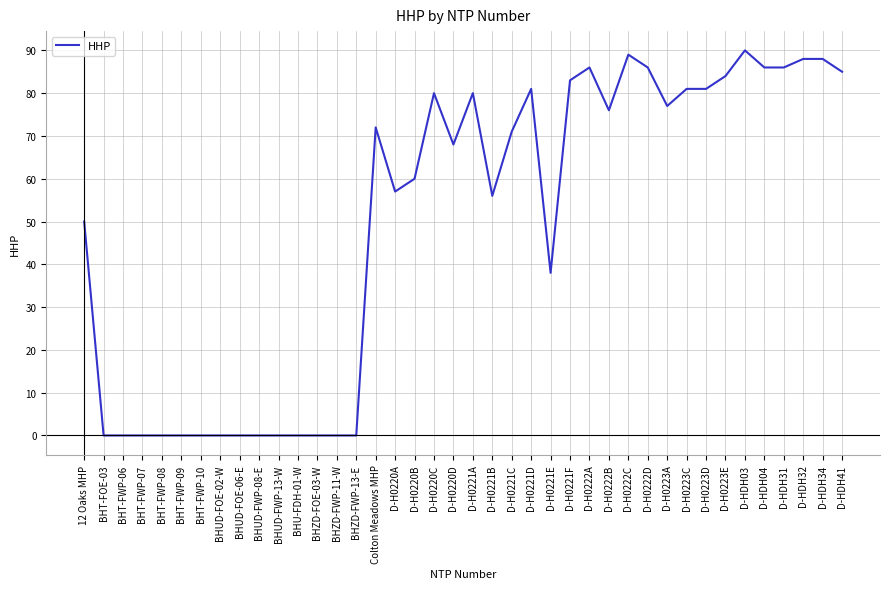

True or false: the data has more than 1 interior local peaks.

True